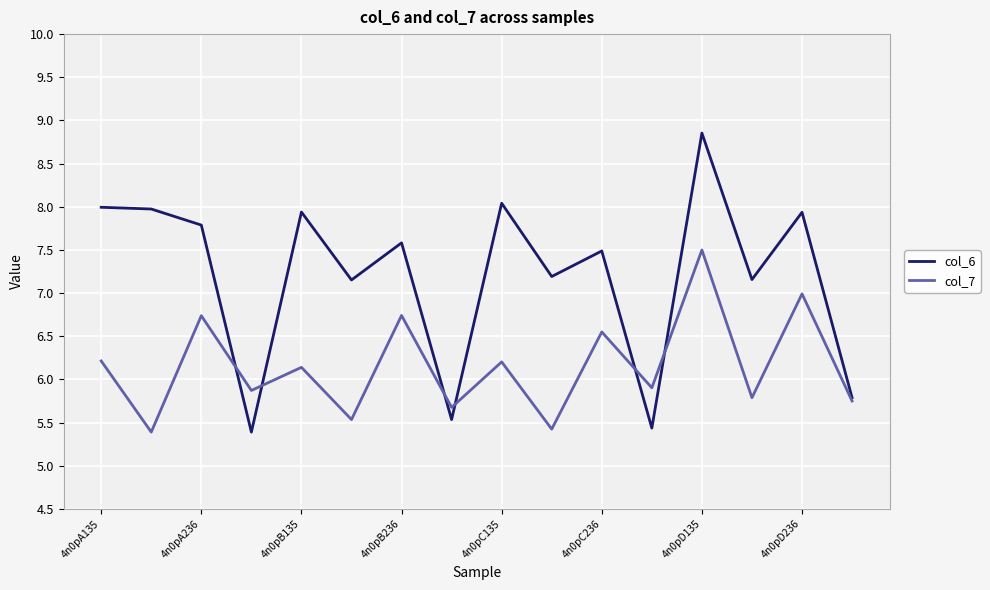

Which series has the widest spread of values?

col_6